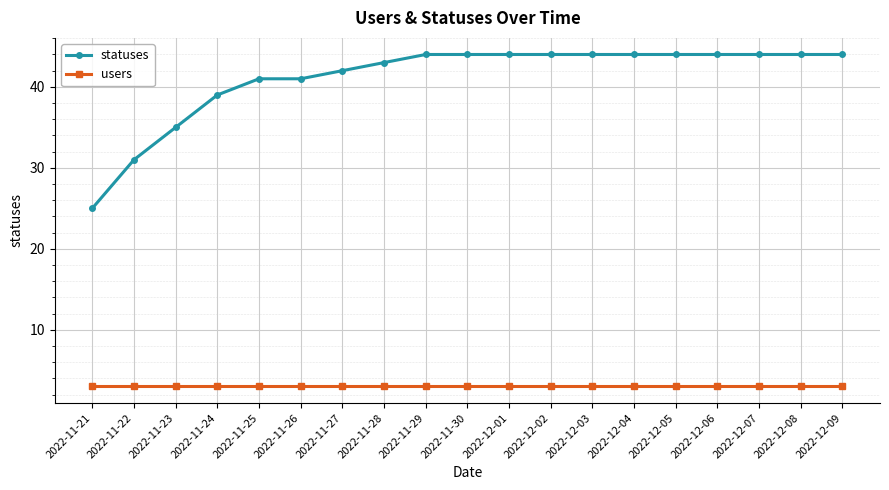

At 2022-12-06, list the series in order from largest to smallest.

statuses, users